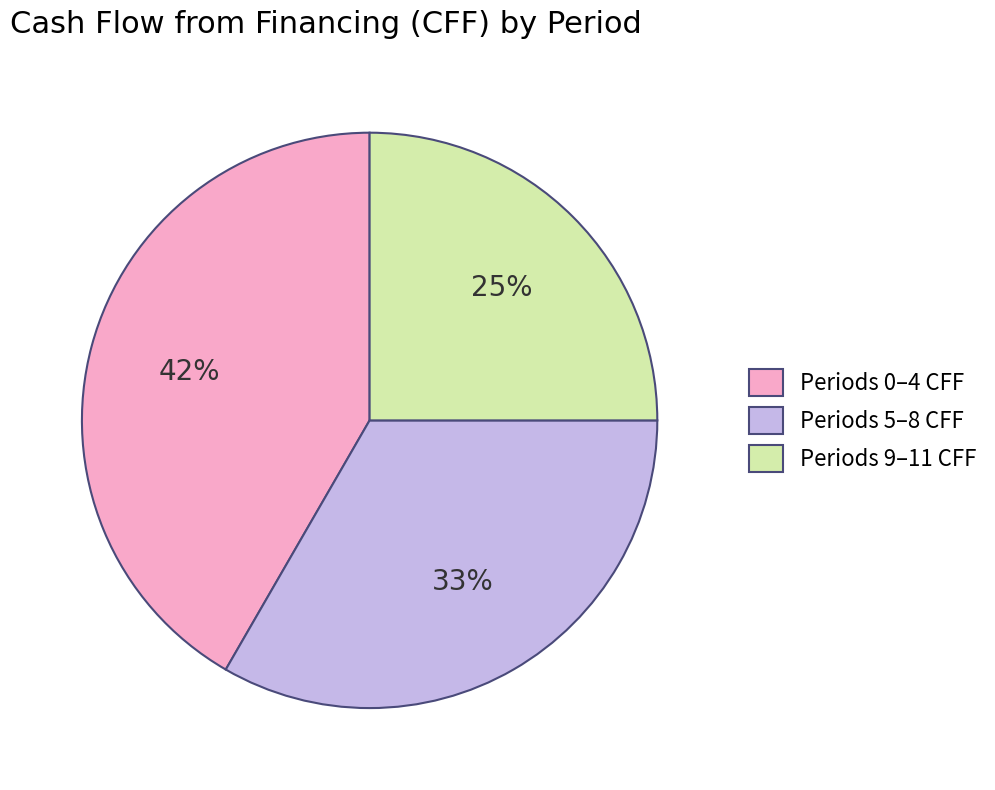

Approximately how many times larger is the value at Periods 5–8 CFF compared to Periods 0–4 CFF?

0.8